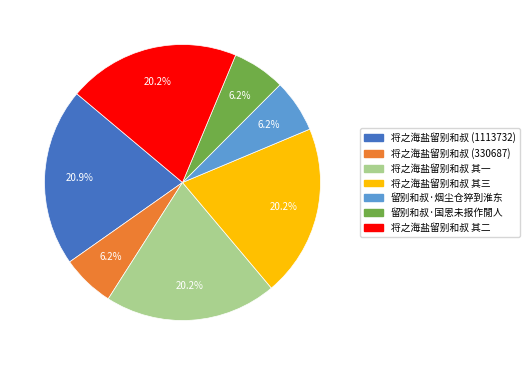

To the nearest percent, what portion does 将之海盐留别和叔 其三 represent?

20%